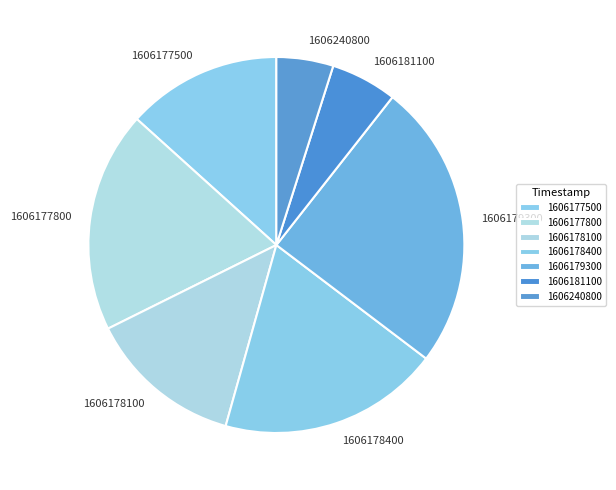

Do 1606177500 and 1606178100 together represent more than half of the pie?

No